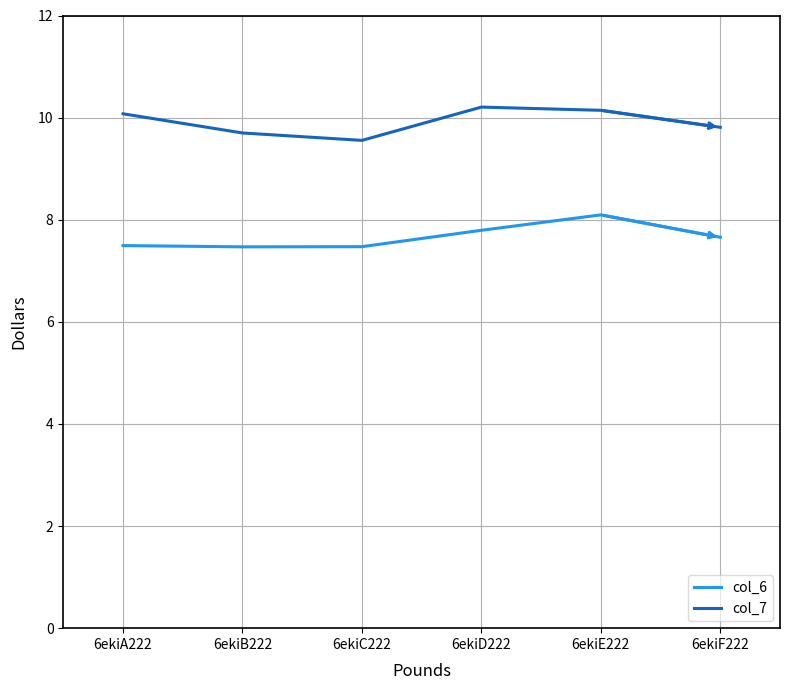

At which label does col_7 first exceed 10?

6ekiA222